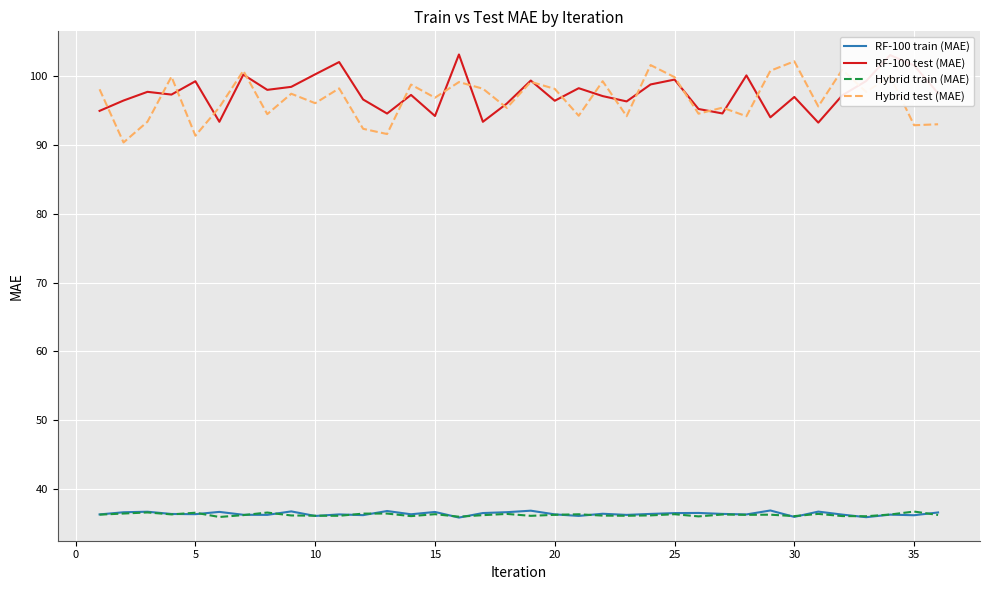

True or false: RF-100 test (MAE) has more than 1 interior local peaks.

True